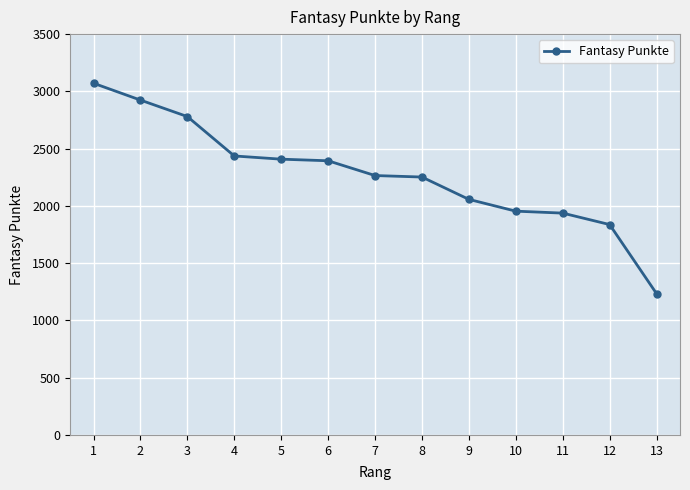

How many data points are less than 2265?

6